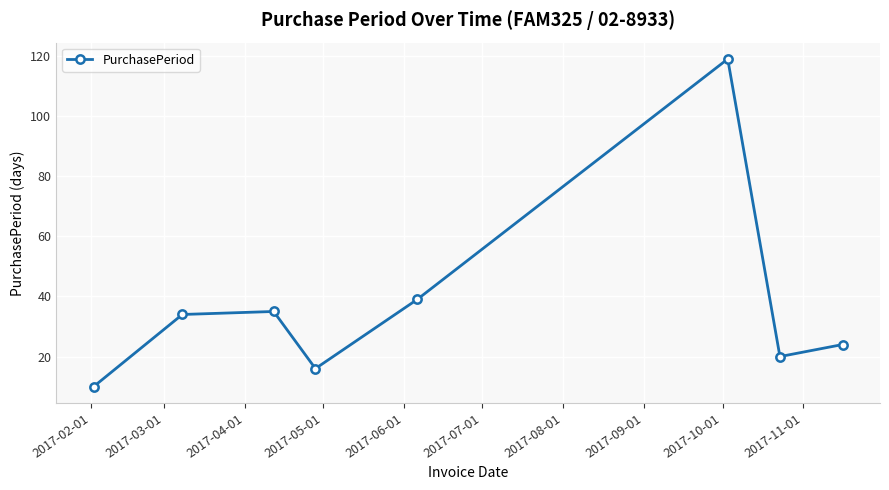

What is the minimum value shown in the chart?

10